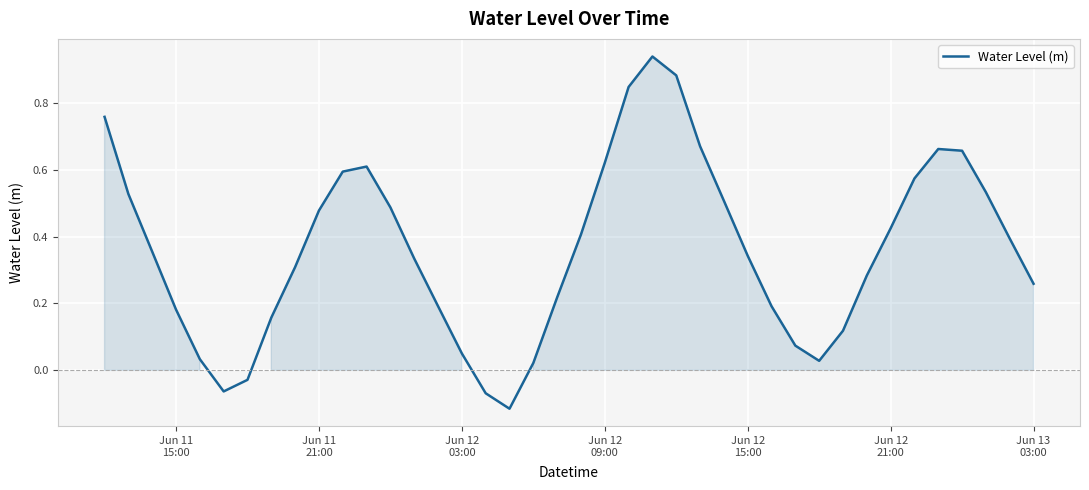

Reading right to left, what are all the values shown in this chart?

0.3	0.4	0.5	0.7	0.7	0.6	0.4	0.3	0.1	0.0	0.1	0.2	0.3	0.5	0.7	0.9	0.9	0.8	0.6	0.4	0.2	0.0	-0.1	-0.1	0.1	0.2	0.3	0.5	0.6	0.6	0.5	0.3	0.2	-0.0	-0.1	0.0	0.2	0.4	0.5	0.8